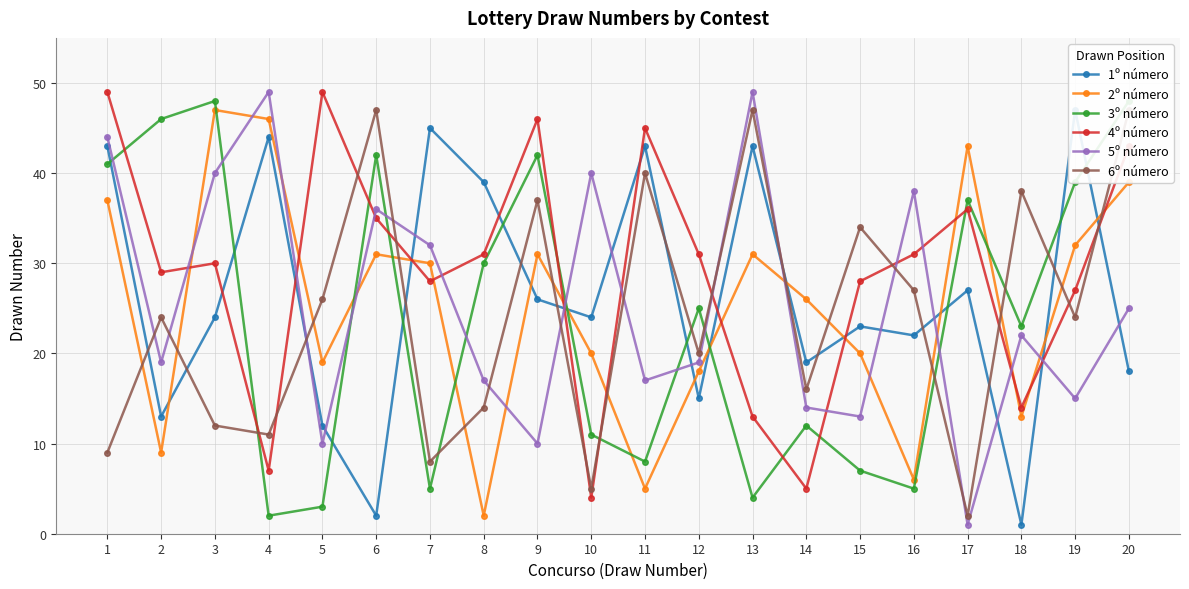

The value of 5º número at 1 is 13. True or false?

False